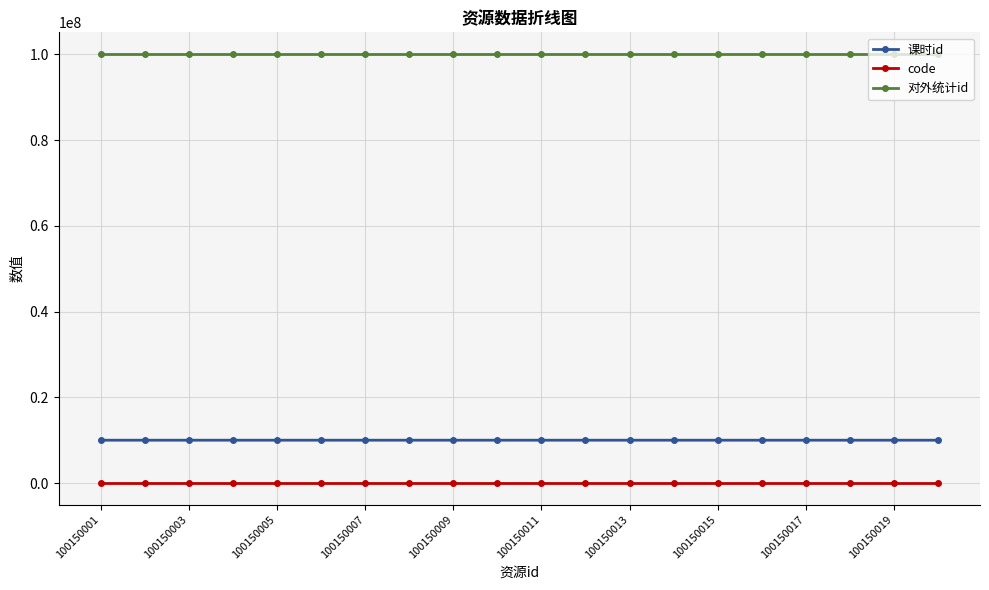

At how many categories does at least one series exceed 92420896?

20